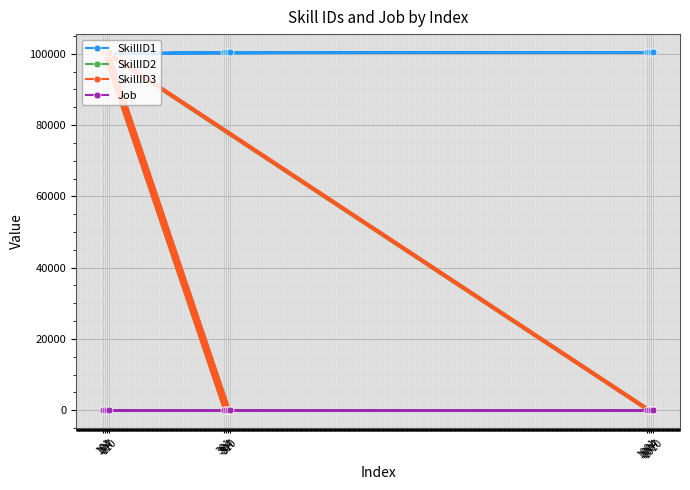

Between which two adjacent categories do Job and SkillID2 first intersect?

101 and 301